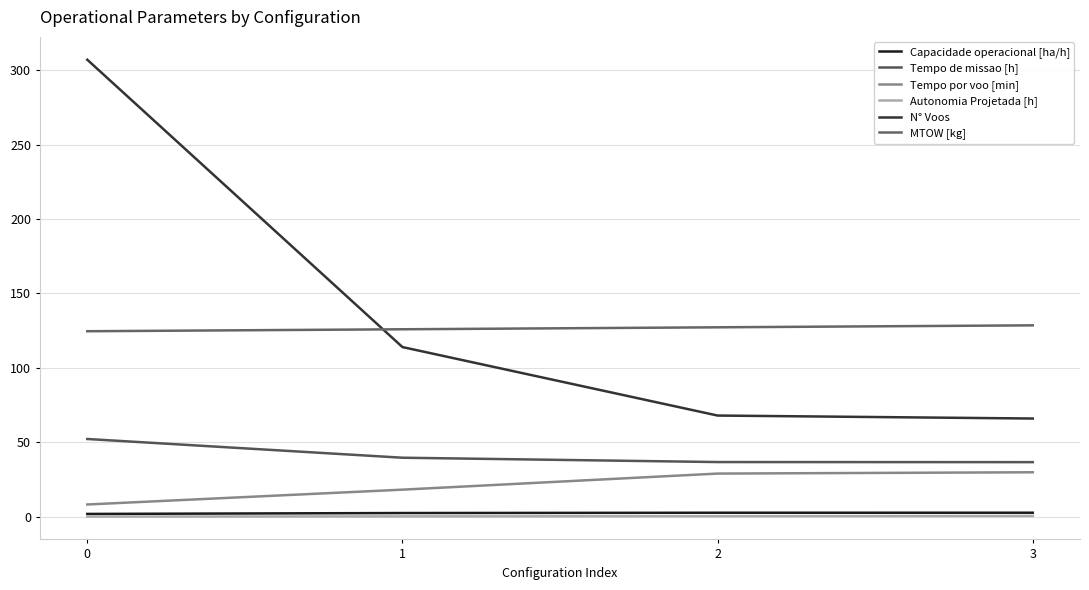

True or false: Autonomia Projetada [h] has more than 1 points higher than both neighbors.

False